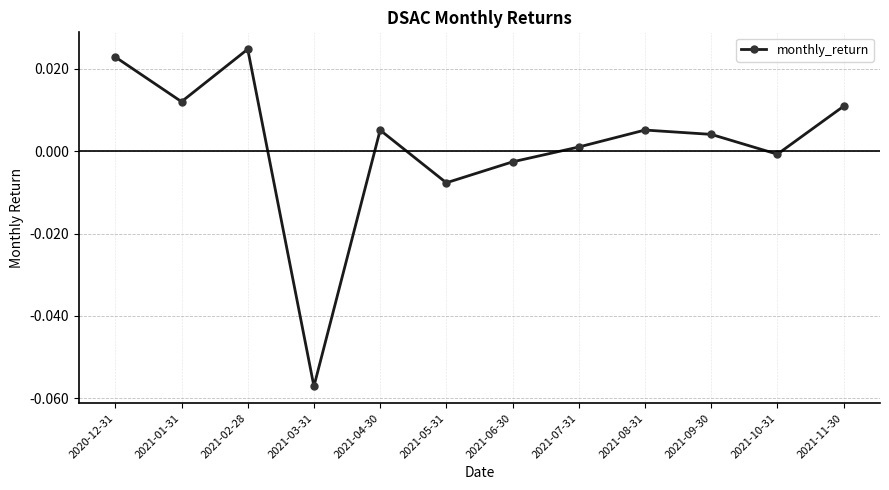

Between 2021-01-31 and 2021-08-31, which is larger?

2021-01-31